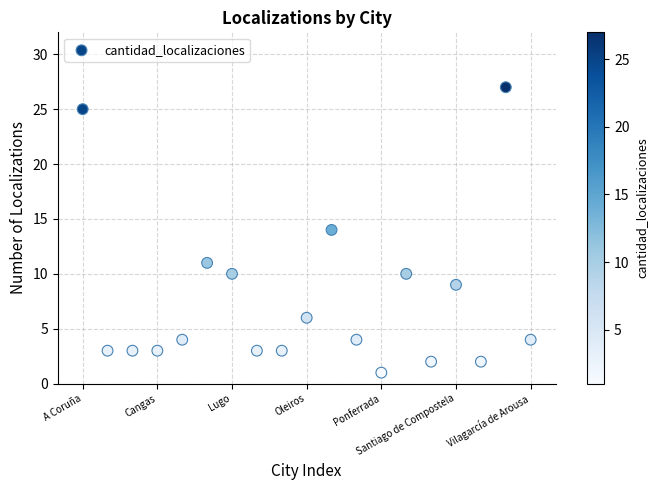

How many data points are displayed?

19